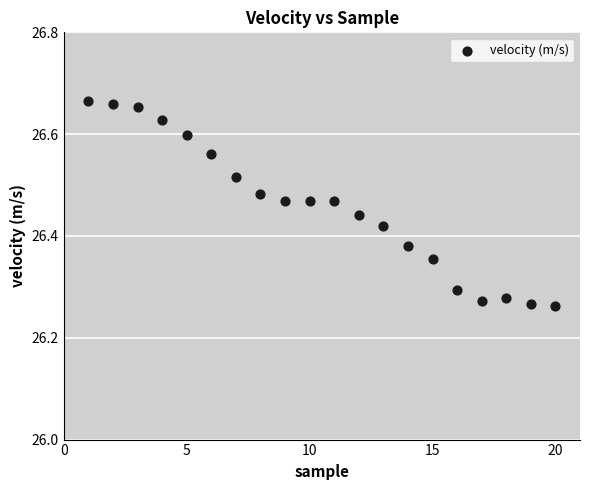

What is the range of X values (max minus min)?

19.0